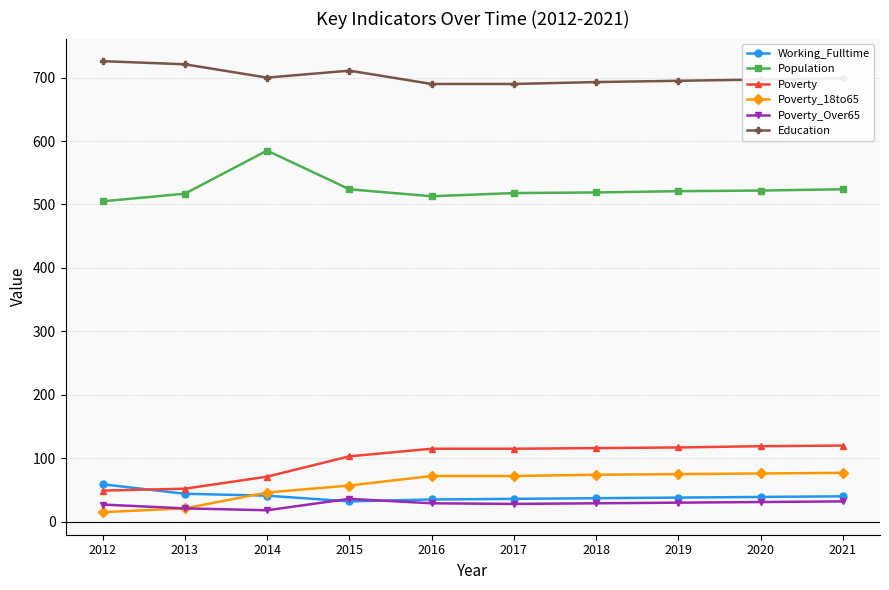

What is the maximum value shown in the chart?

726